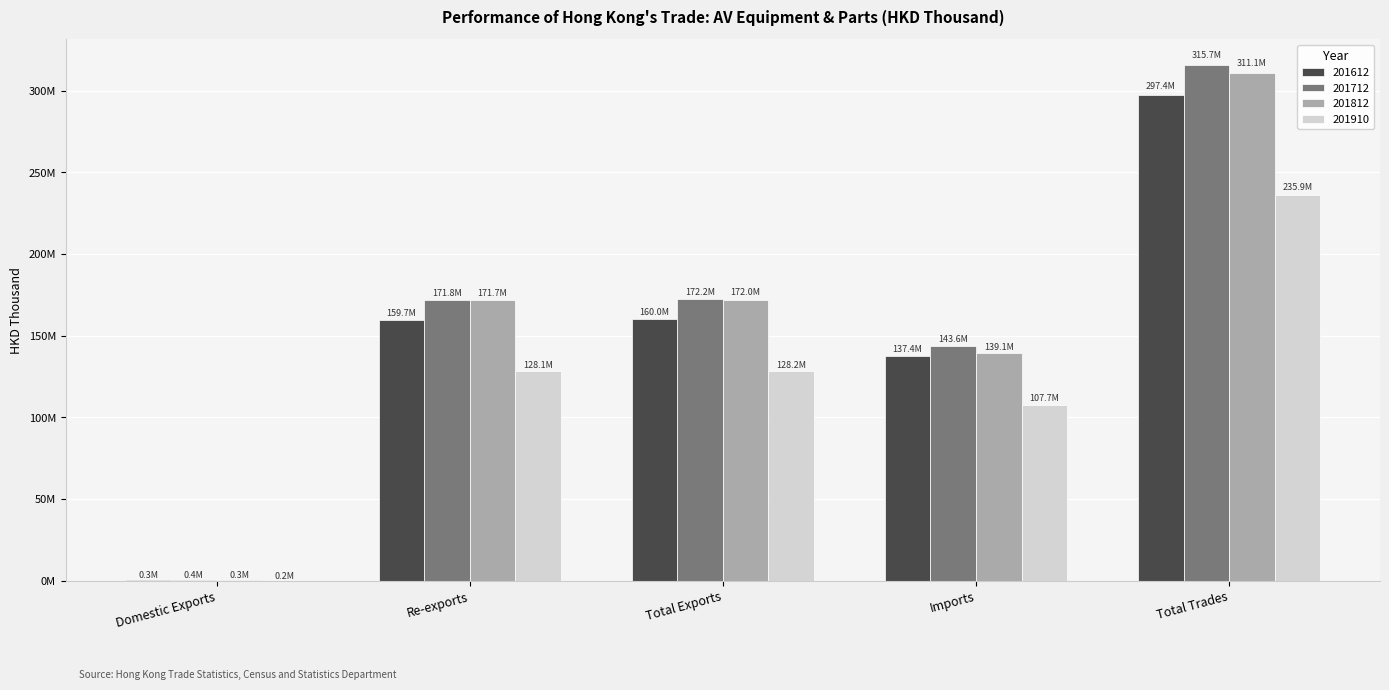

Reading left to right, transcribe all the data shown in this chart.

201612: Domestic Exports=281670.9	Re-exports=159745111.7	Total Exports=160026782.6	Imports=137376603.1	Total Trades=297403385.7
201712: Domestic Exports=380103.4	Re-exports=171786823.7	Total Exports=172166927.1	Imports=143562574.2	Total Trades=315729501.3
201812: Domestic Exports=344587.8	Re-exports=171652874.8	Total Exports=171997462.6	Imports=139123969.7	Total Trades=311121432.3
201910: Domestic Exports=172225.1	Re-exports=128055004.4	Total Exports=128227229.5	Imports=107686139.3	Total Trades=235913368.9